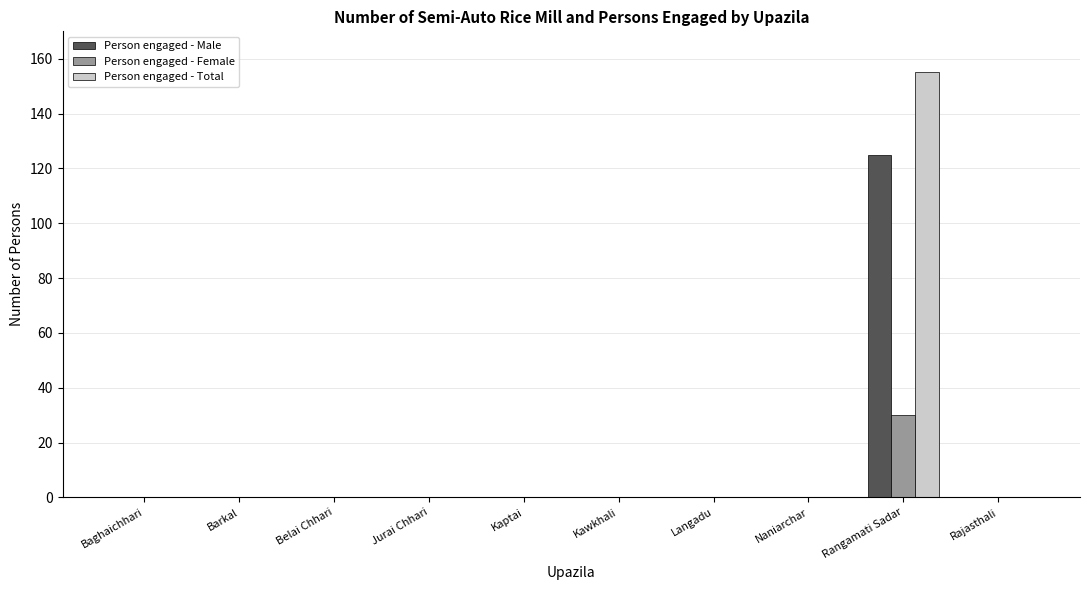

How many categories are shown in the chart?

10